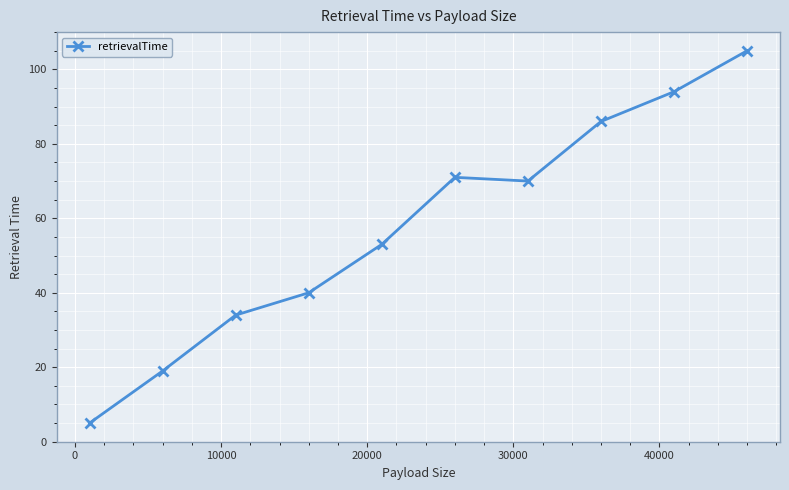

How many points are lower than both their immediate neighbors (excluding endpoints)?

1